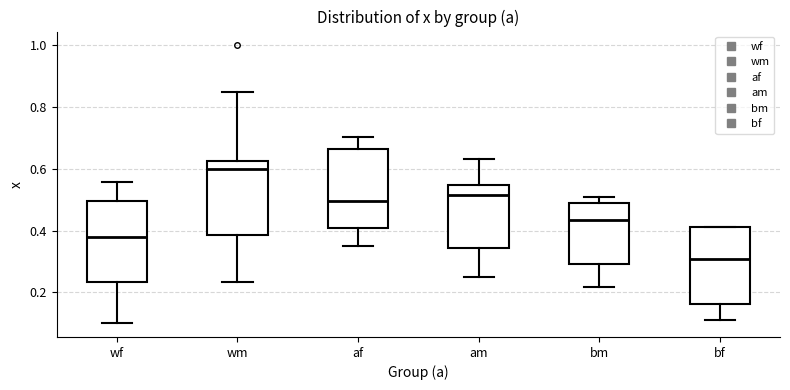

Reading left to right, transcribe this box plot: for each box, give where its median line is, the range the box spans, and where its two whiskers end, as read against the y-axis. The values are not printed on the chart, so give them approximately, as read against the axis.

wf: median 0.38, box 0.24 to 0.50, whiskers 0.10 to 0.56
wm: median 0.60, box 0.38 to 0.62, whiskers 0.24 to 0.86
af: median 0.50, box 0.42 to 0.66, whiskers 0.34 to 0.70
am: median 0.52, box 0.34 to 0.54, whiskers 0.24 to 0.64
bm: median 0.44, box 0.30 to 0.48, whiskers 0.22 to 0.50
bf: median 0.30, box 0.16 to 0.42, whiskers 0.12 to 0.42